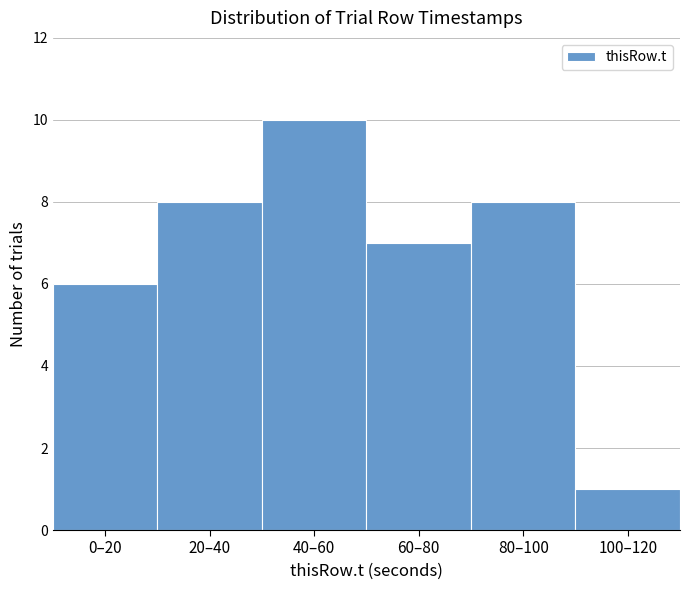

Reading left to right, list all the values displayed in this chart.

6	8	10	7	8	1